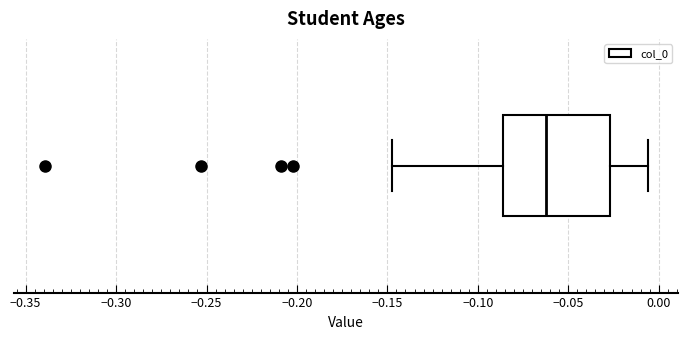

Where is the right edge of the box on the x-axis? The values are not printed on the chart, so give them approximately, as read against the axis.

-0.025